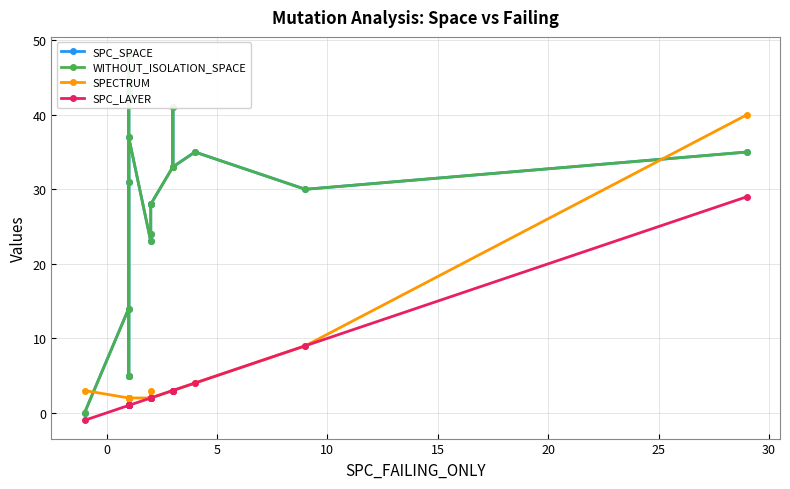

Reading left to right, what are all the values shown in this chart?

SPC_SPACE: 0	14	43	5	44	42	48	31	5	37	23	24	28	28	33	41	33	35	30	35
WITHOUT_ISOLATION_SPACE: 0	14	43	5	44	42	48	31	5	37	23	24	28	28	33	41	33	35	30	35
SPECTRUM: 3	2	1	2	2	1	1	2	2	2	2	3	2	2	3	3	3	4	9	40
SPC_LAYER: -1	1	1	1	1	1	1	1	1	1	2	2	2	2	3	3	3	4	9	29